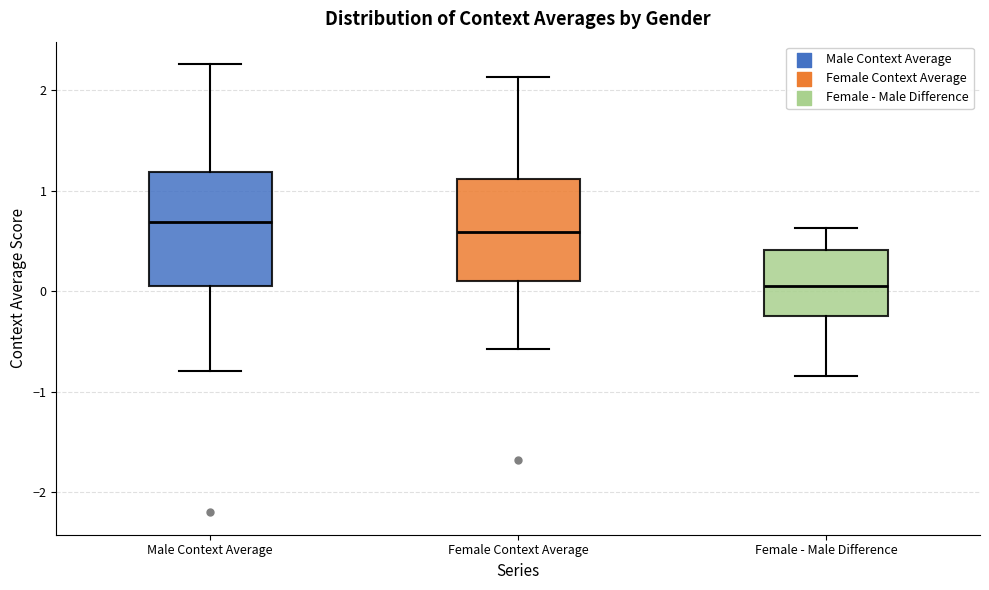

Which box is the tallest, from its lower edge to its upper edge?

Male Context Average